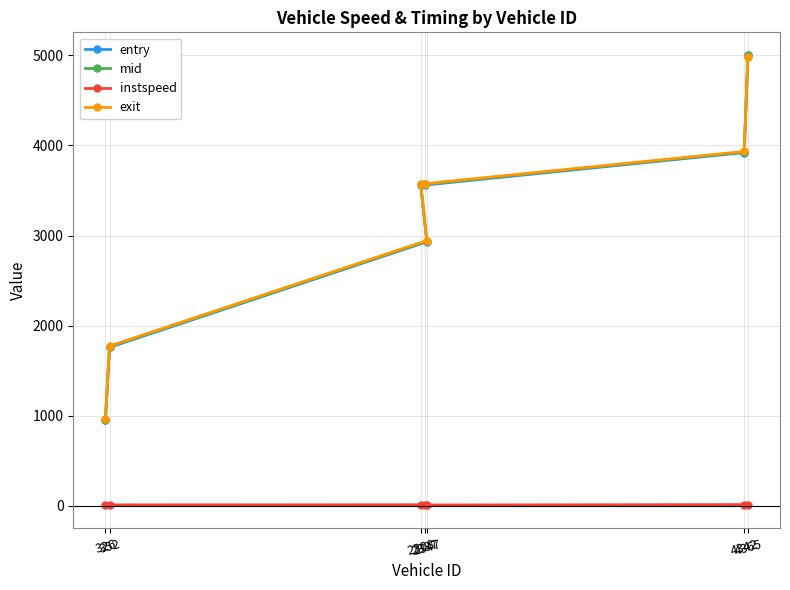

What is the spread (max minus min) of values at 2337?

3566.4